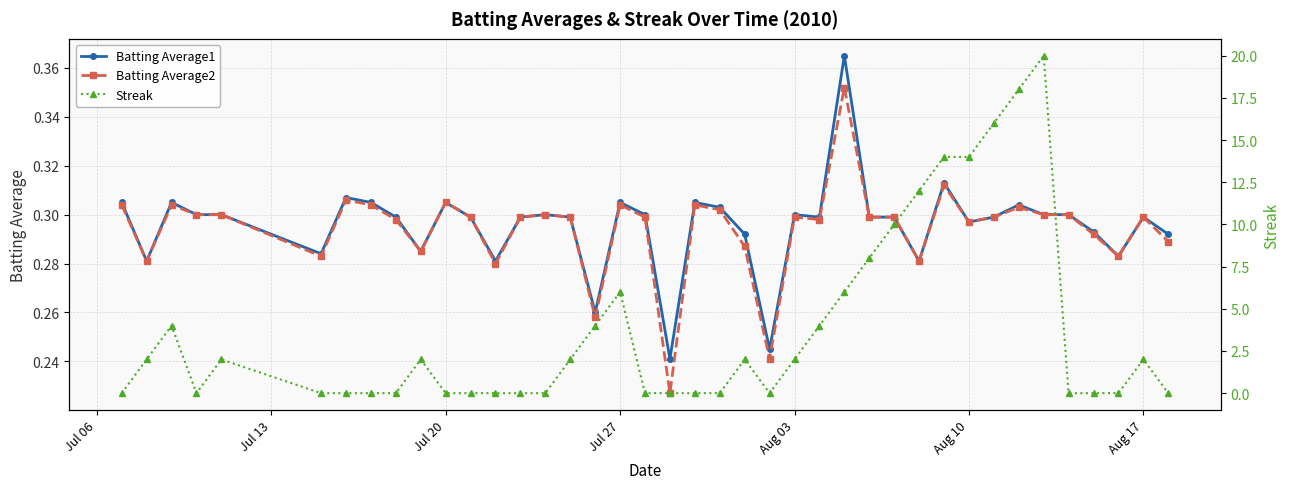

How many Batting Average2 values are between 0 and 1?

40